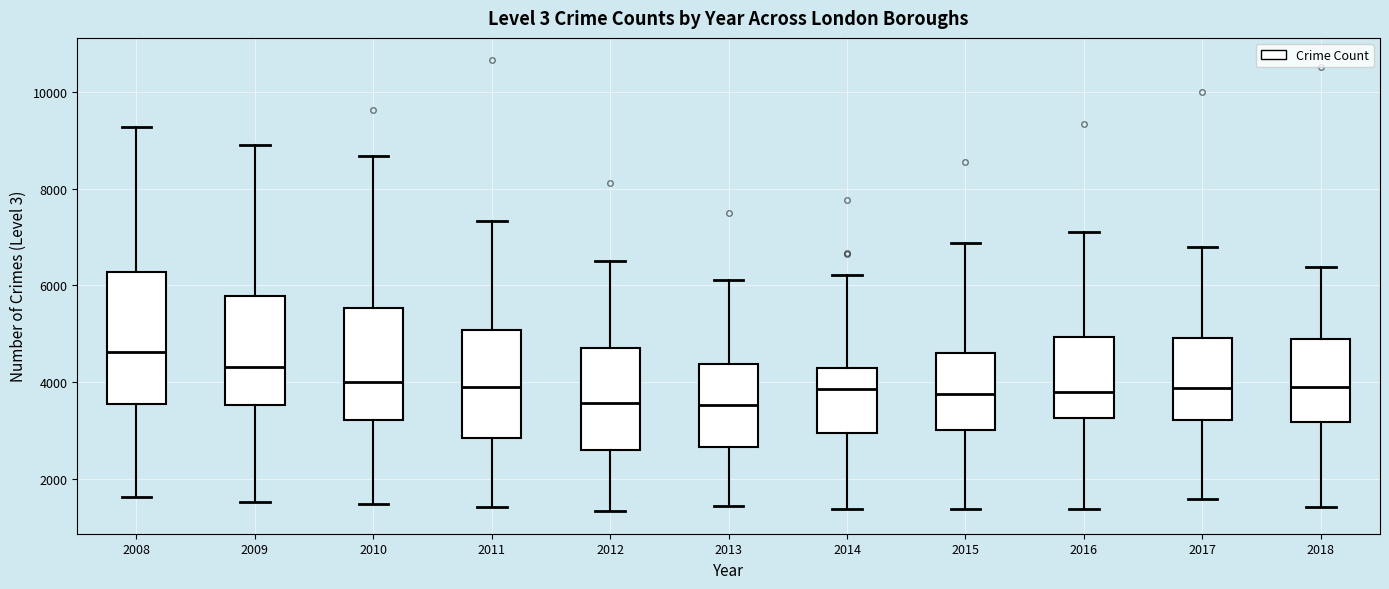

Which box's median line is the highest?

2008